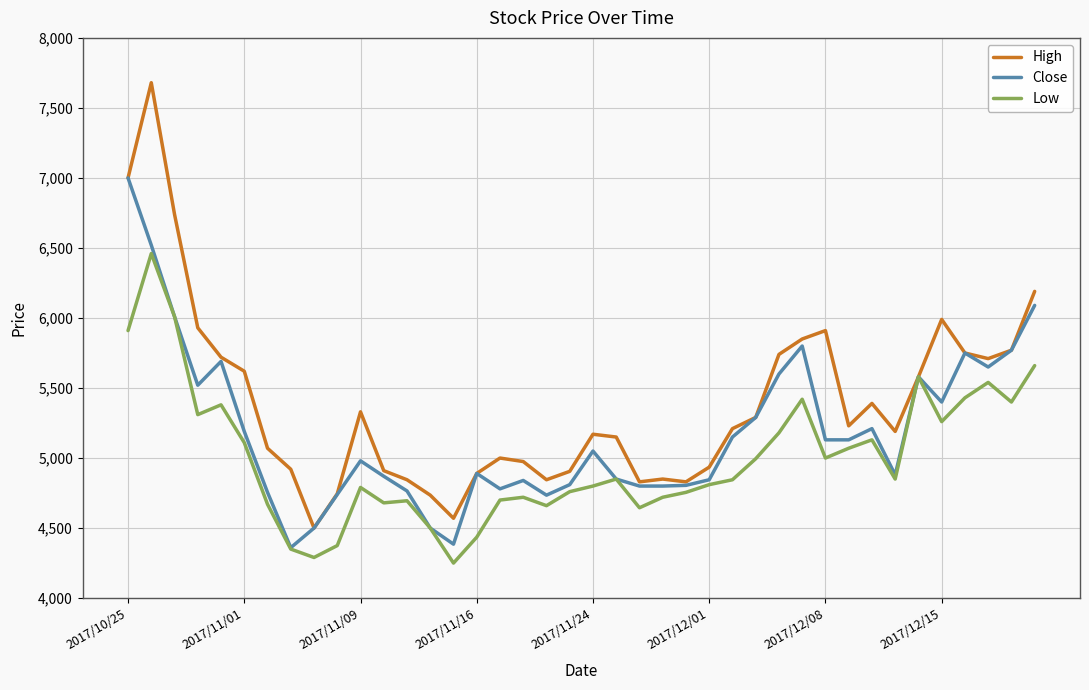

Which series has the widest spread of values?

High